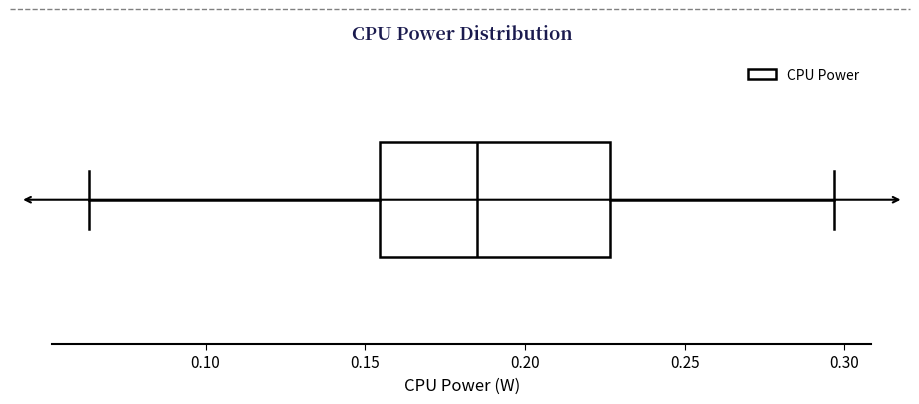

Read this box plot against the x-axis: the position of the median line, the range covered by the box, and the ends of both whiskers. The values are not printed on the chart, so give them approximately, as read against the axis.

median 0.185, box 0.155 to 0.225, whiskers 0.065 to 0.295